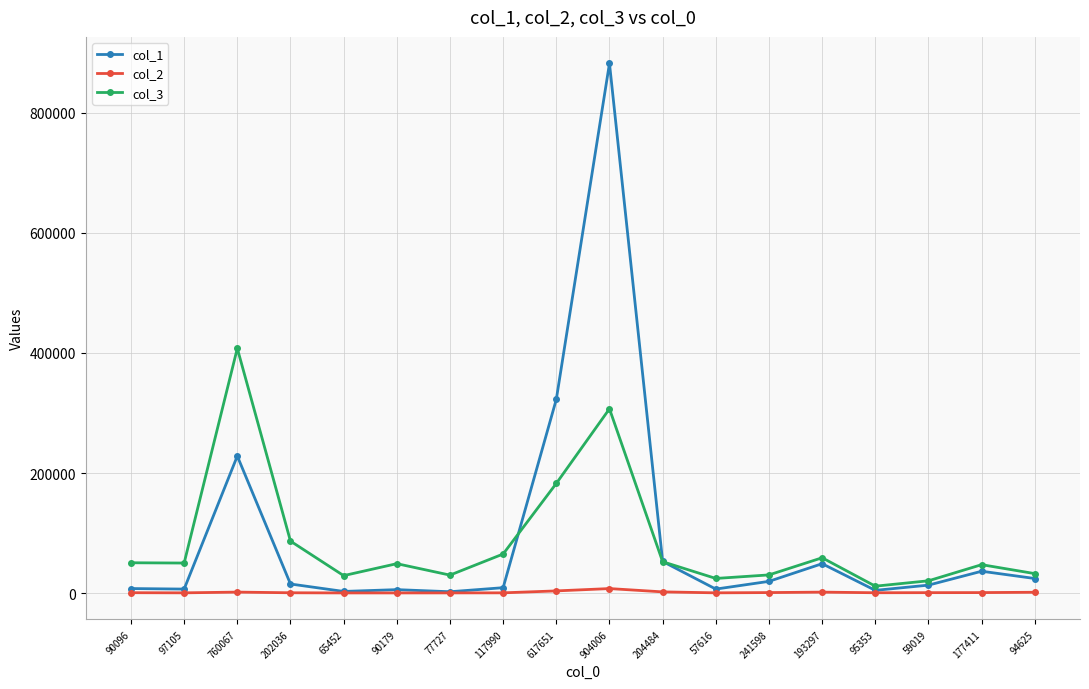

At which category does the chart reach its peak across all series?

904006